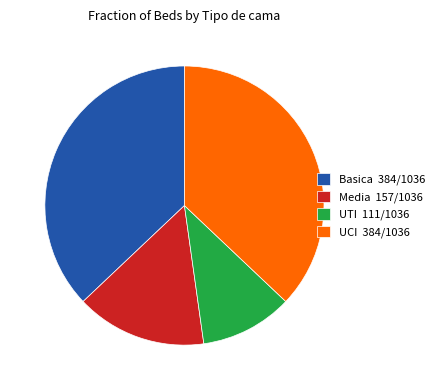

Combined, do Media 157/1036 and UCI 384/1036 account for over 50%?

Yes